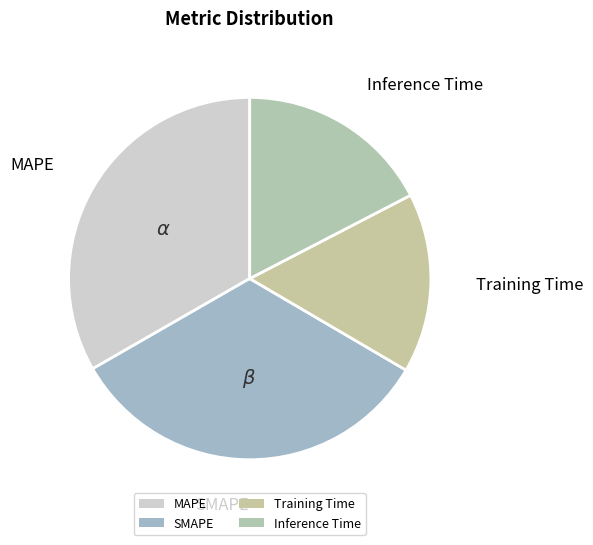

What percentage is the Training Time slice, to the nearest percent?

16%